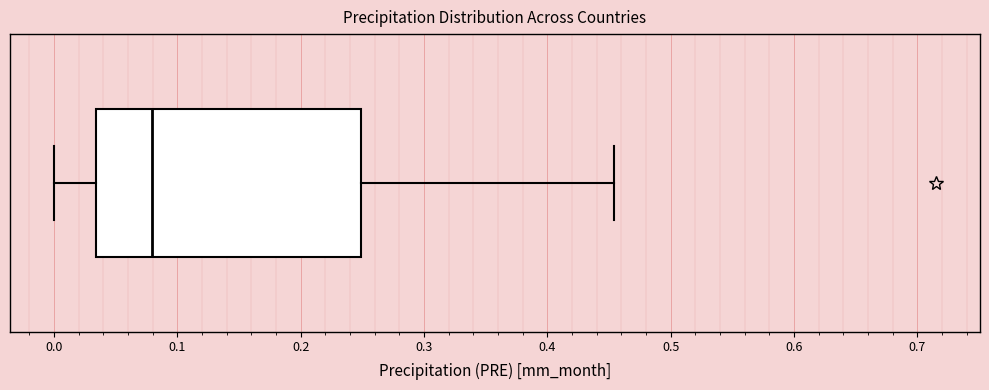

Transcribe this box plot: give where the median line is, the range the box spans, and where the two whiskers end, as read against the x-axis. The values are not printed on the chart, so give them approximately, as read against the axis.

median 0.08, box 0.03 to 0.25, whiskers 0.00 to 0.45